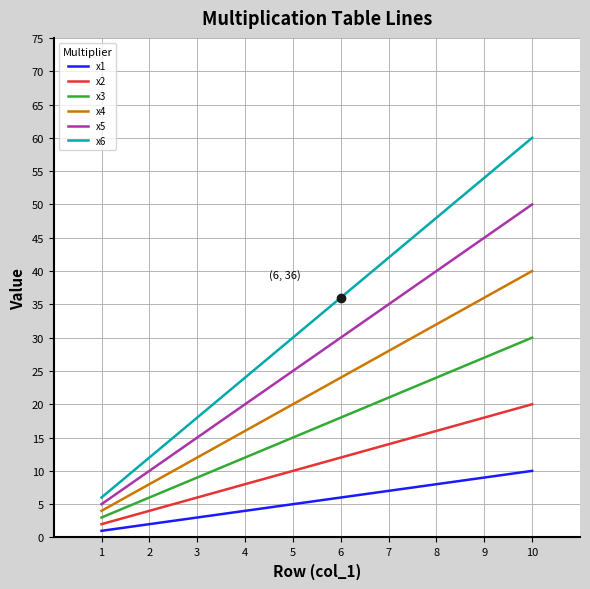

Reading left to right, extract all data points from this chart.

x1: 1	2	3	4	5	6	7	8	9	10
x2: 2	4	6	8	10	12	14	16	18	20
x3: 3	6	9	12	15	18	21	24	27	30
x4: 4	8	12	16	20	24	28	32	36	40
x5: 5	10	15	20	25	30	35	40	45	50
x6: 6	12	18	24	30	36	42	48	54	60